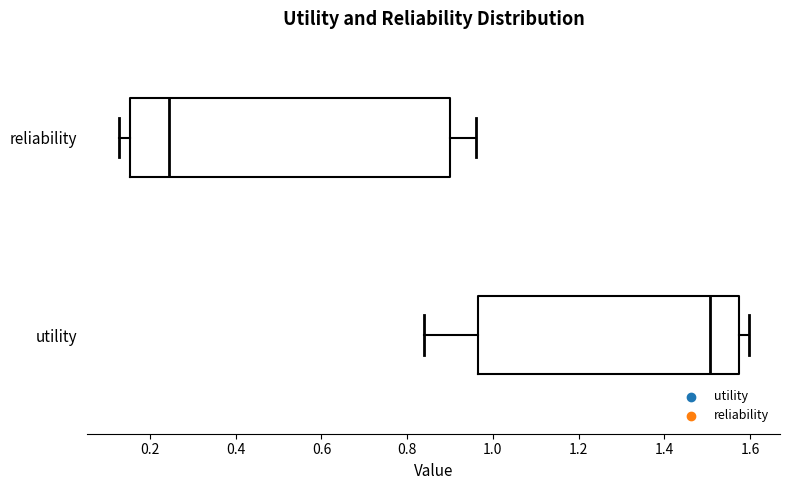

Reading bottom to top, transcribe this box plot: for each box, give where its median line is, the range the box spans, and where its two whiskers end, as read against the x-axis. The values are not printed on the chart, so give them approximately, as read against the axis.

utility: median 1.50, box 0.96 to 1.58, whiskers 0.84 to 1.60
reliability: median 0.24, box 0.16 to 0.90, whiskers 0.12 to 0.96